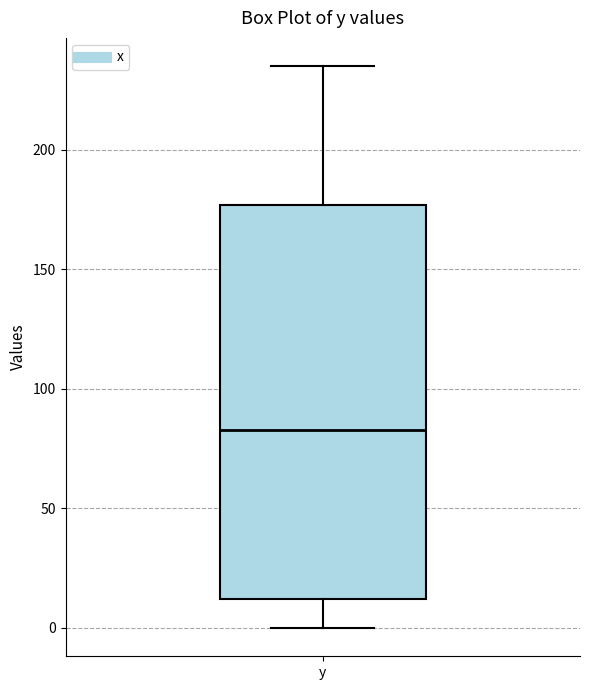

Read this box plot against the y-axis: the position of the median line, the range covered by the box, and the ends of both whiskers. The values are not printed on the chart, so give them approximately, as read against the axis.

median 85, box 10 to 175, whiskers 0 to 235